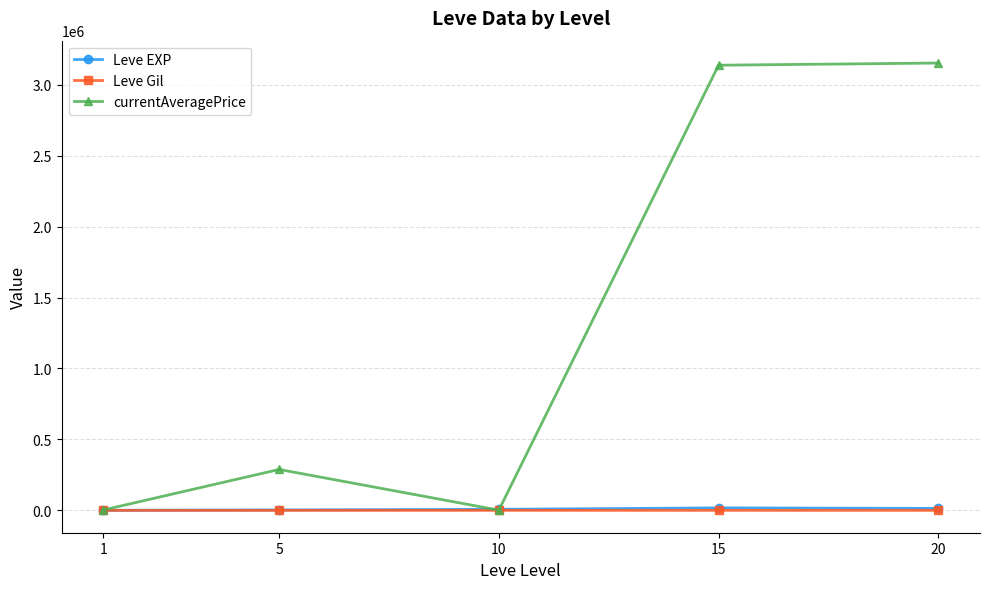

True or false: currentAveragePrice has more than 2 interior local peaks.

False